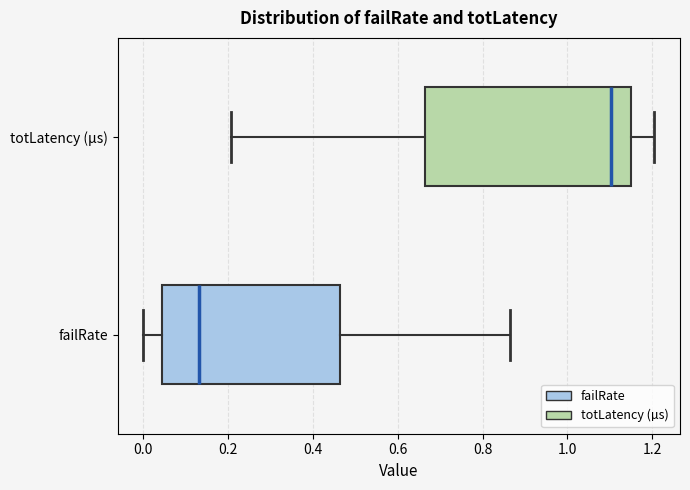

Reading bottom to top, transcribe this box plot: for each box, give where its median line is, the range the box spans, and where its two whiskers end, as read against the x-axis. The values are not printed on the chart, so give them approximately, as read against the axis.

failRate: median 0.14, box 0.04 to 0.46, whiskers 0.00 to 0.86
totLatency (µs): median 1.10, box 0.66 to 1.16, whiskers 0.20 to 1.20